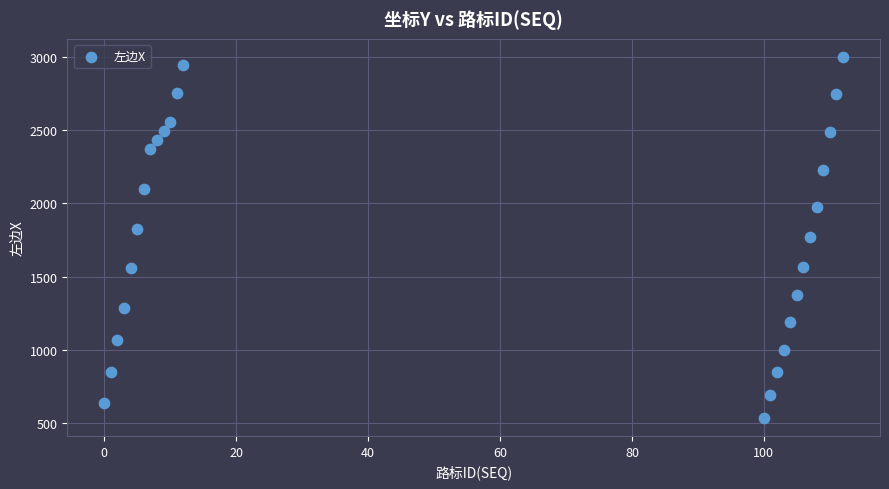

What is the range of X values (max minus min)?

112